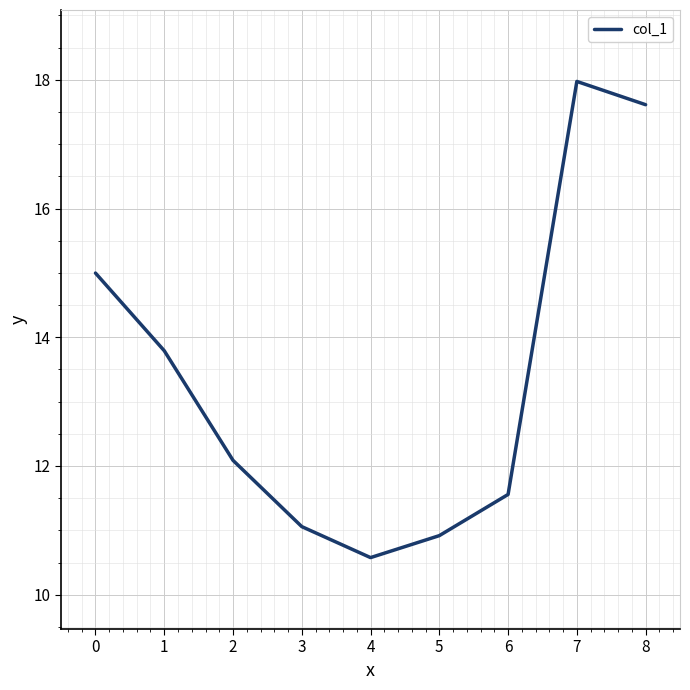

Reading right to left, list all the values displayed in this chart.

8=17.6	7=18.0	6=11.6	5=10.9	4=10.6	3=11.1	2=12.1	1=13.8	0=15.0